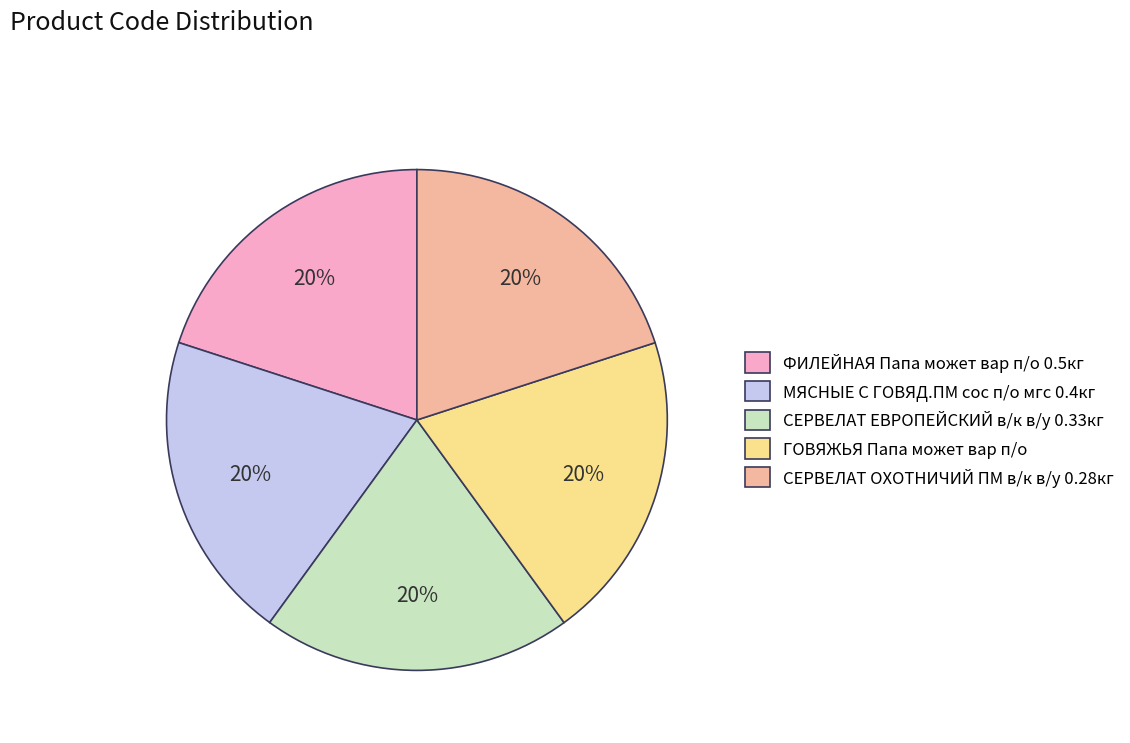

How many segments does this pie chart have?

5